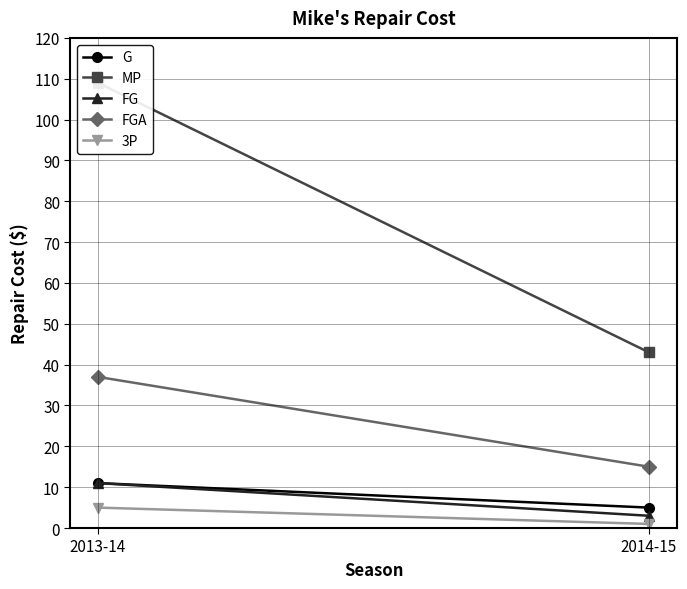

What is the difference between the MP values at 2013-14 and 2014-15?

66